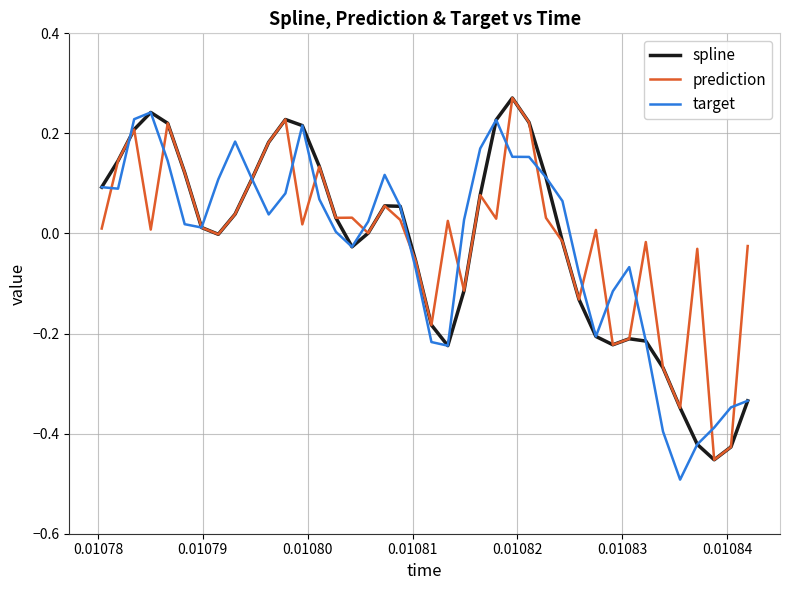

What is the value of the prediction point at the 26th from the left?

0.3